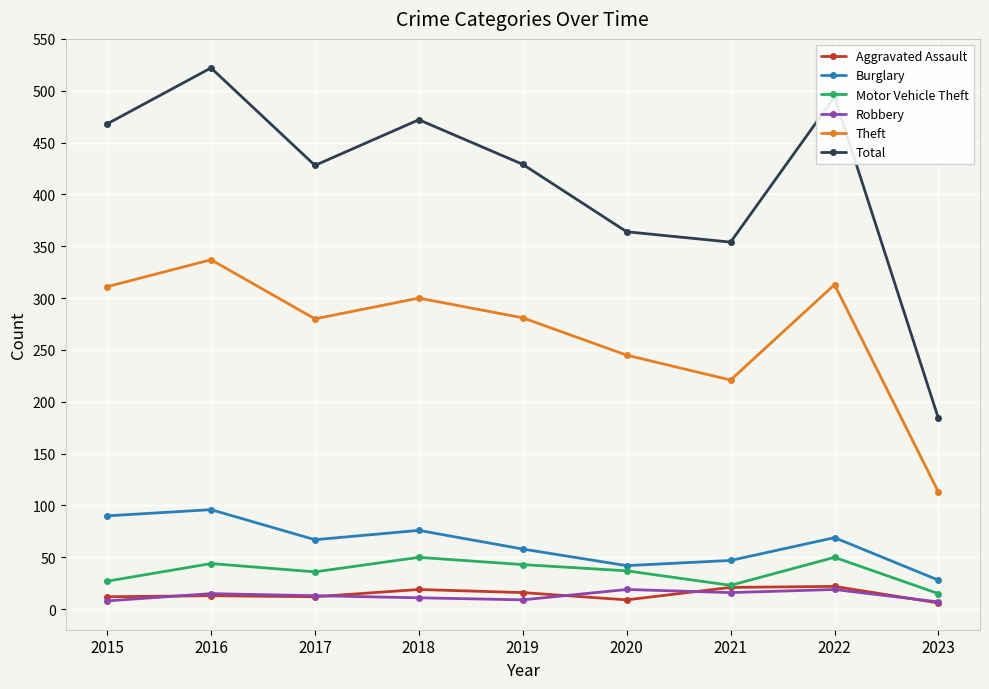

Is it true that Robbery equals 19 at 2020?

True